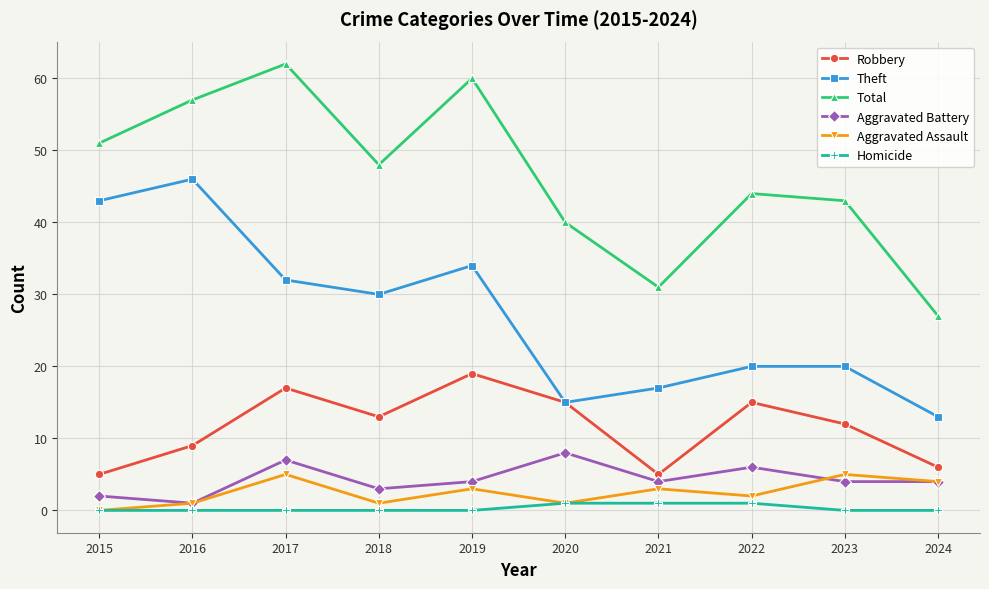

What is the difference between the Homicide values at 2022 and 2018?

1